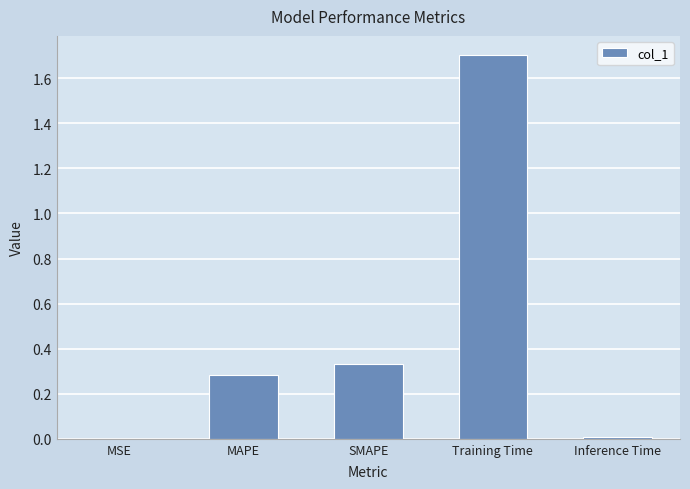

Which category has the highest value across all series?

Training Time